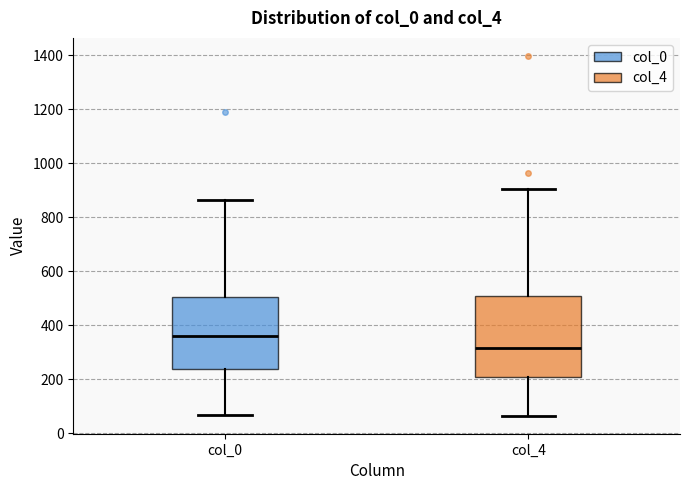

Which box's median line is the highest?

col_0